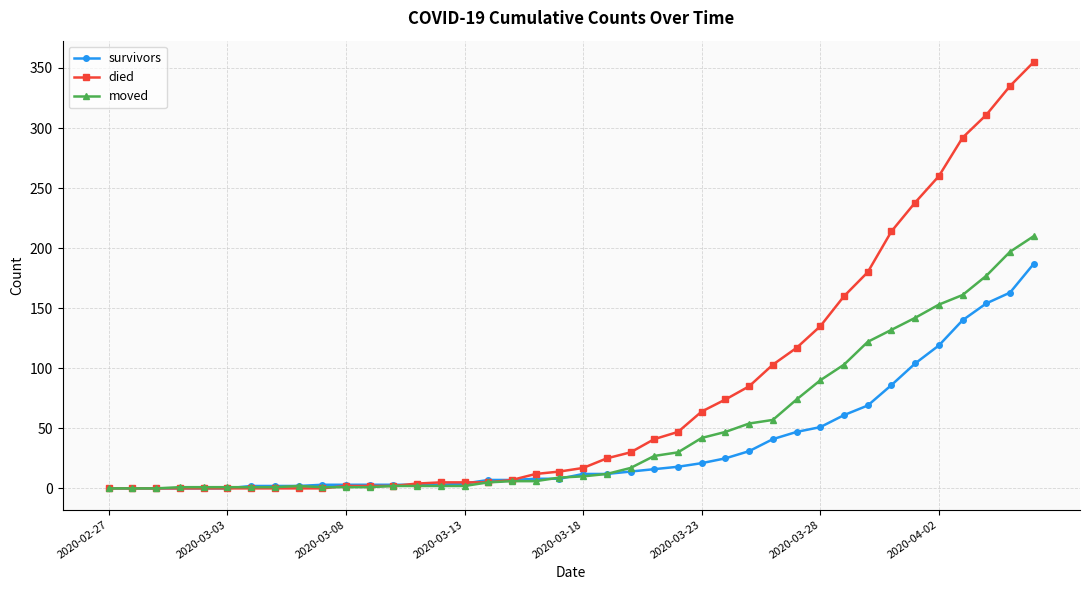

What are all the series names shown in the legend?

survivors, died, moved